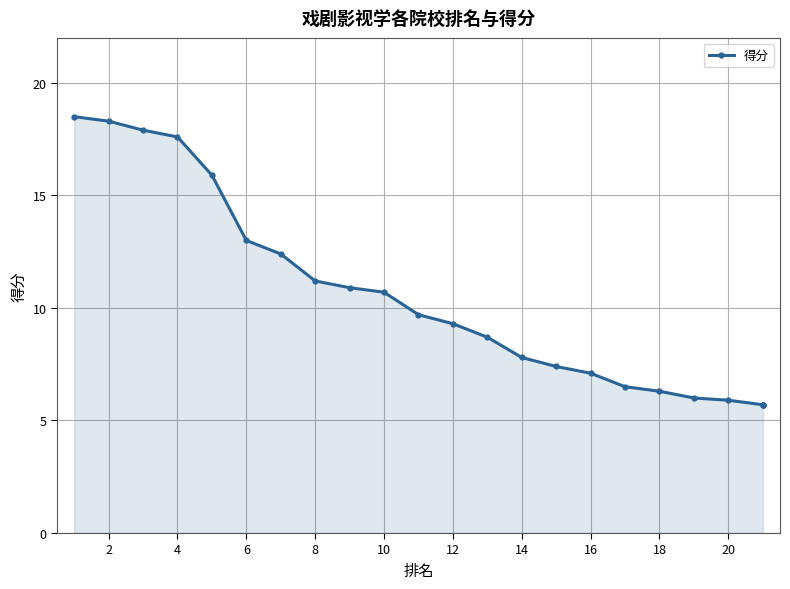

What is the value of the 6th point from the left?

13.0